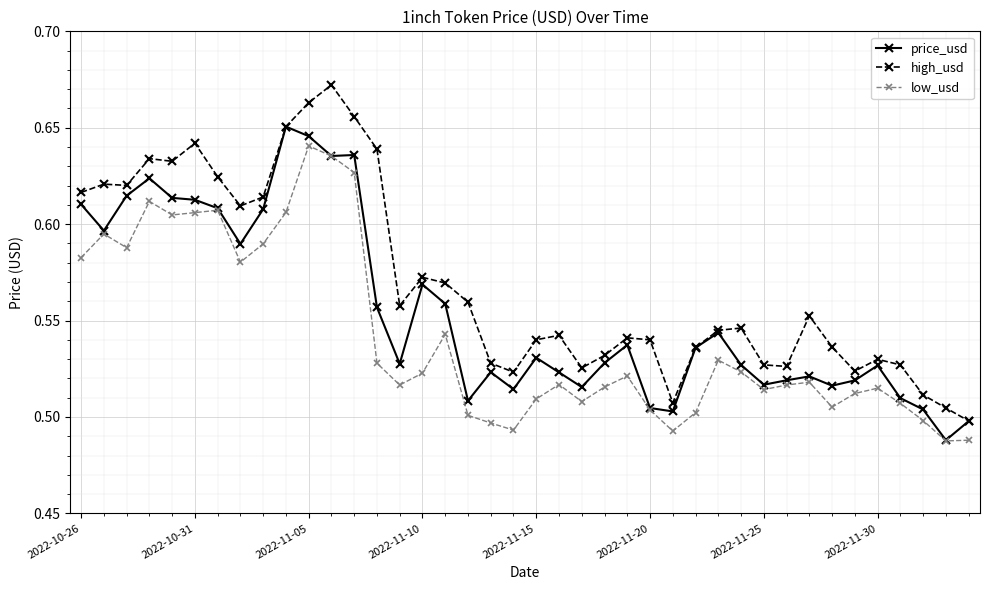

Rank the series by their maximum value, from lowest to highest.

low_usd, price_usd, high_usd